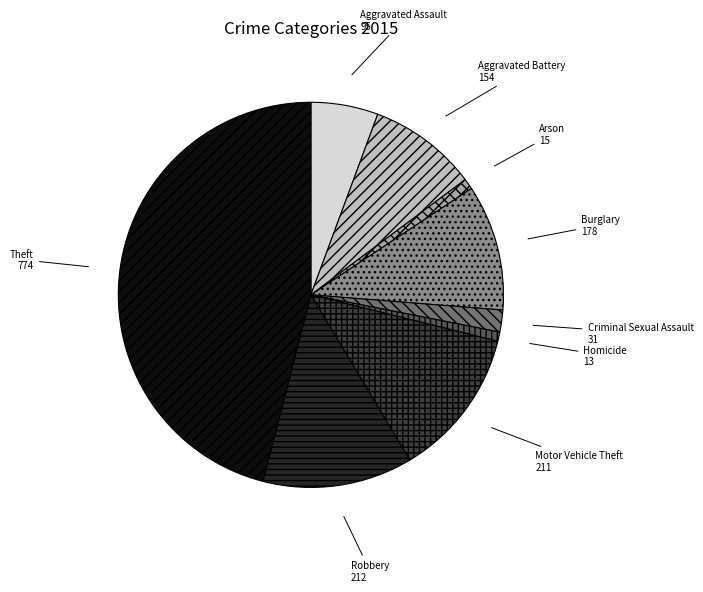

Combined, do Burglary and Theft account for over 50%?

Yes